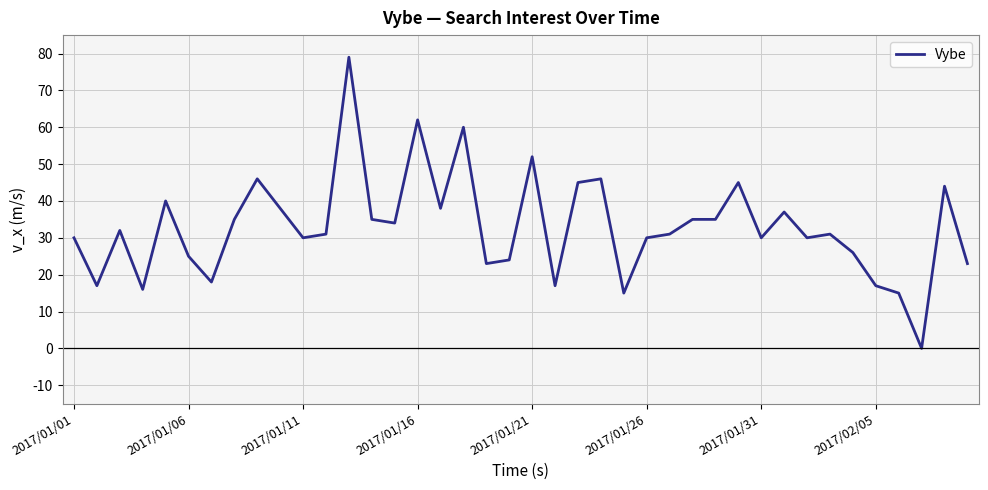

What is the difference between the maximum and minimum values?

79